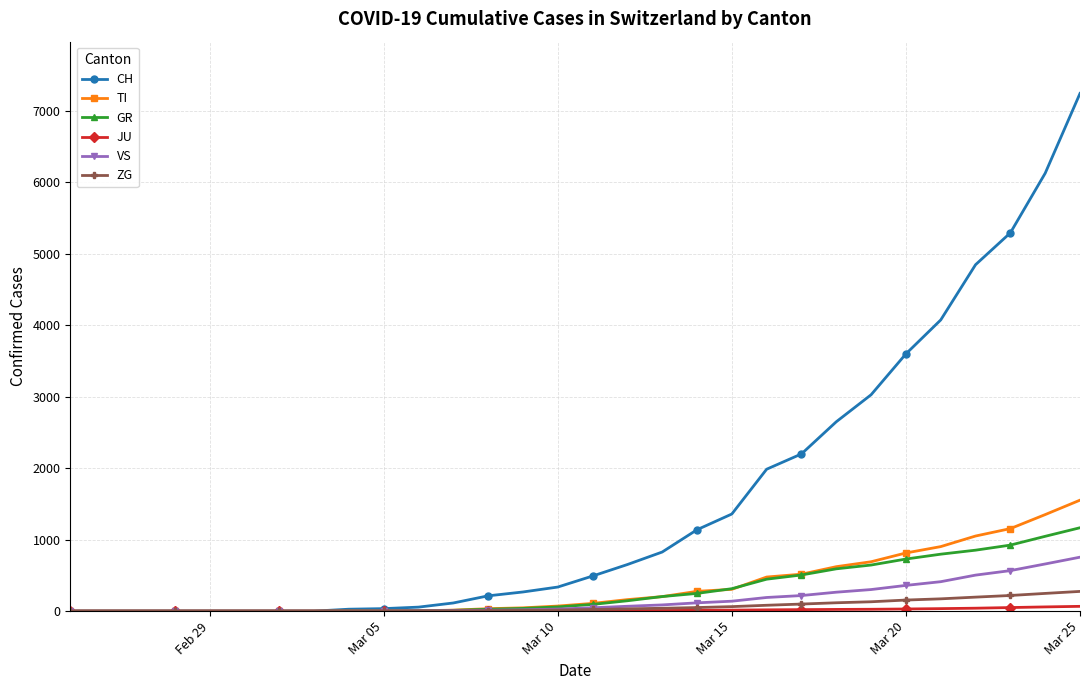

Which series has the widest spread of values?

CH